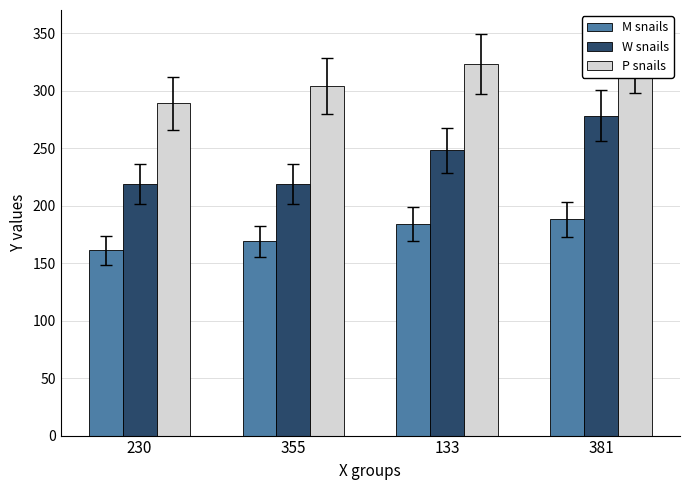

The W snails series shows 397 at 133. True or false?

False